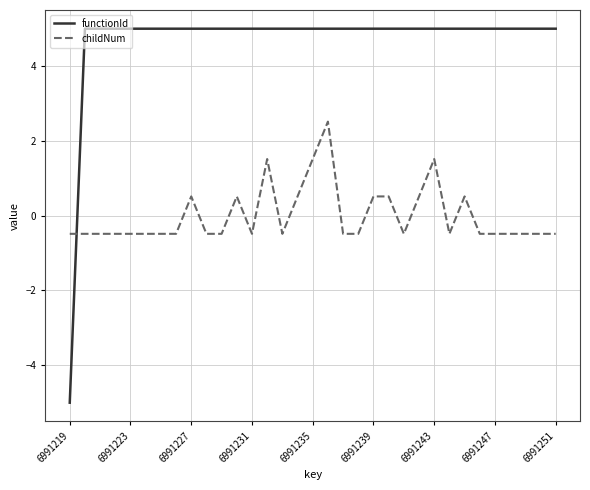

Which series ends up on top after the final intersection of childNum and functionId?

functionId